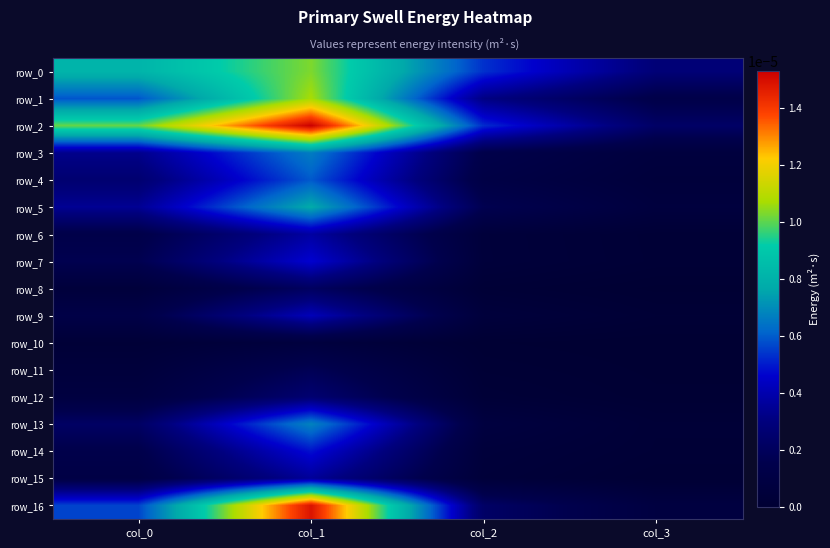

Which series has the largest total across all categories?

row_2